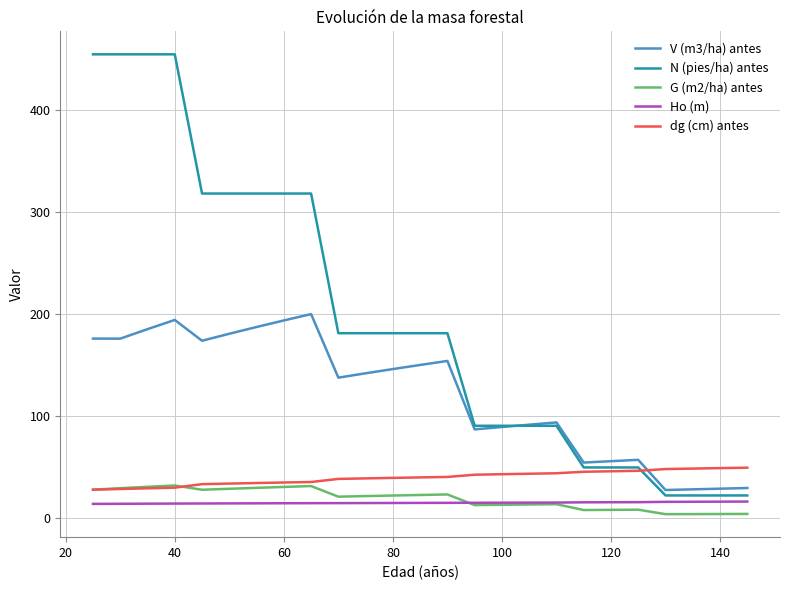

Which series has the widest spread of values?

N (pies/ha) antes